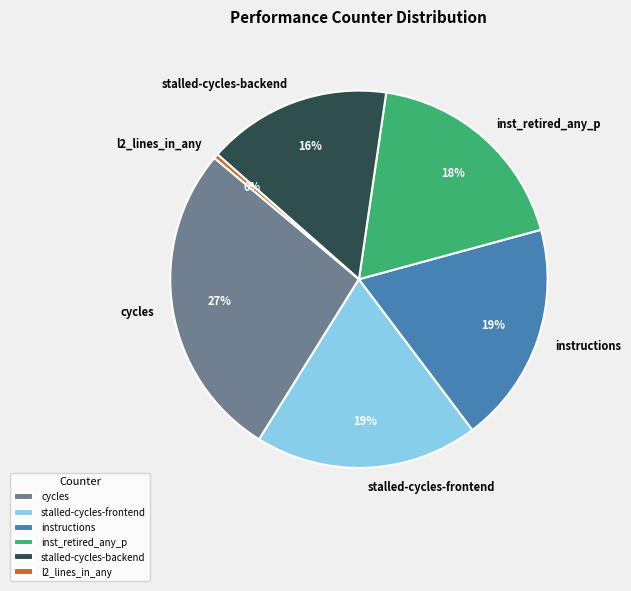

Which slice is the largest?

cycles